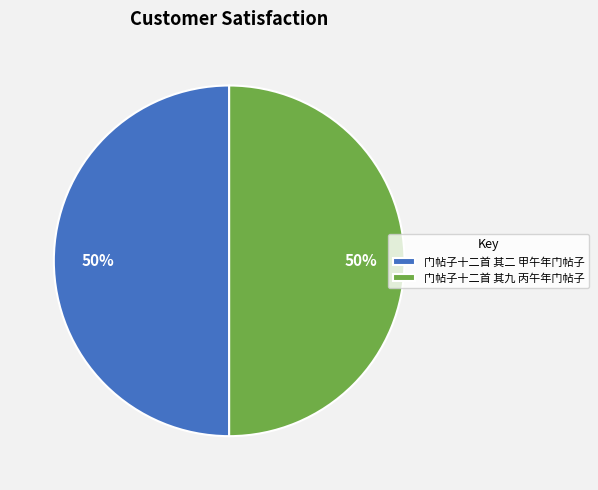

What is the ratio of the value at 门帖子十二首 其二 甲午年门帖子 to the value at 门帖子十二首 其九 丙午年门帖子?

1.0